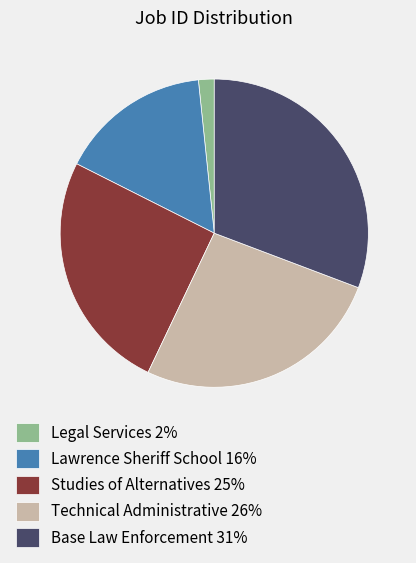

Is there a majority slice in this chart?

No